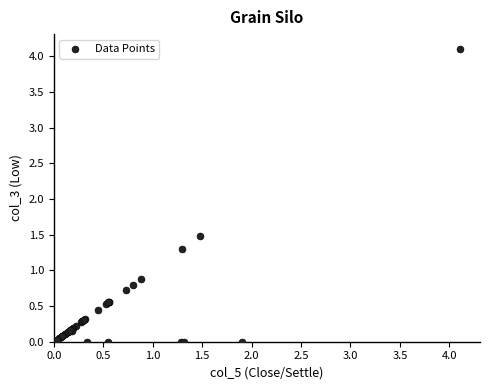

What Y value in the scatter plot is closest to 2?

1.5